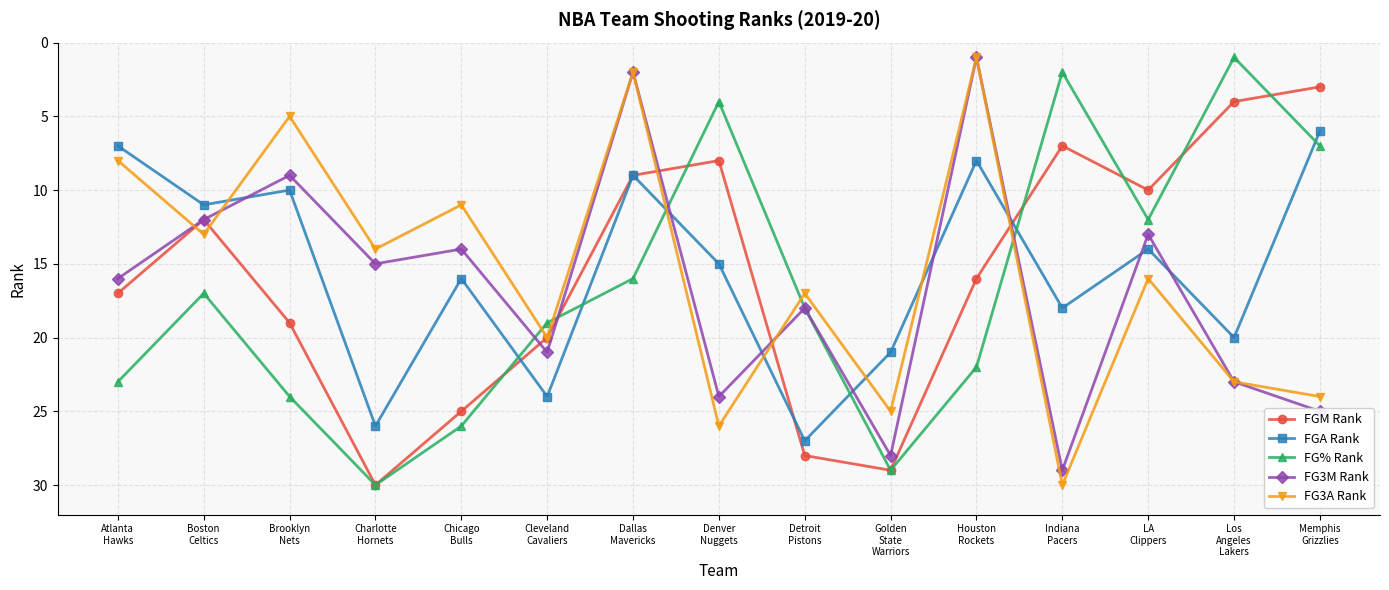

Is the value of FG3M Rank at Dallas
Mavericks greater than the value of FGM Rank at Chicago
Bulls?

No